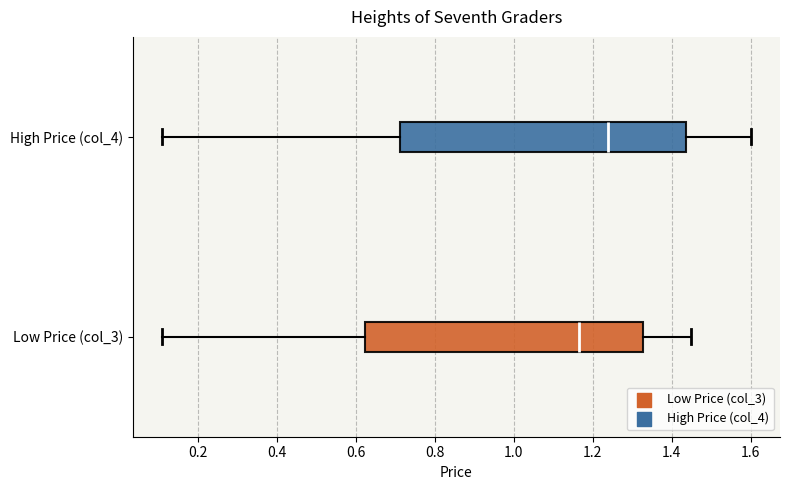

Reading bottom to top, transcribe this box plot: for each box, give where its median line is, the range the box spans, and where its two whiskers end, as read against the x-axis. The values are not printed on the chart, so give them approximately, as read against the axis.

Low Price (col_3): median 1.16, box 0.62 to 1.32, whiskers 0.12 to 1.46
High Price (col_4): median 1.24, box 0.72 to 1.44, whiskers 0.12 to 1.60